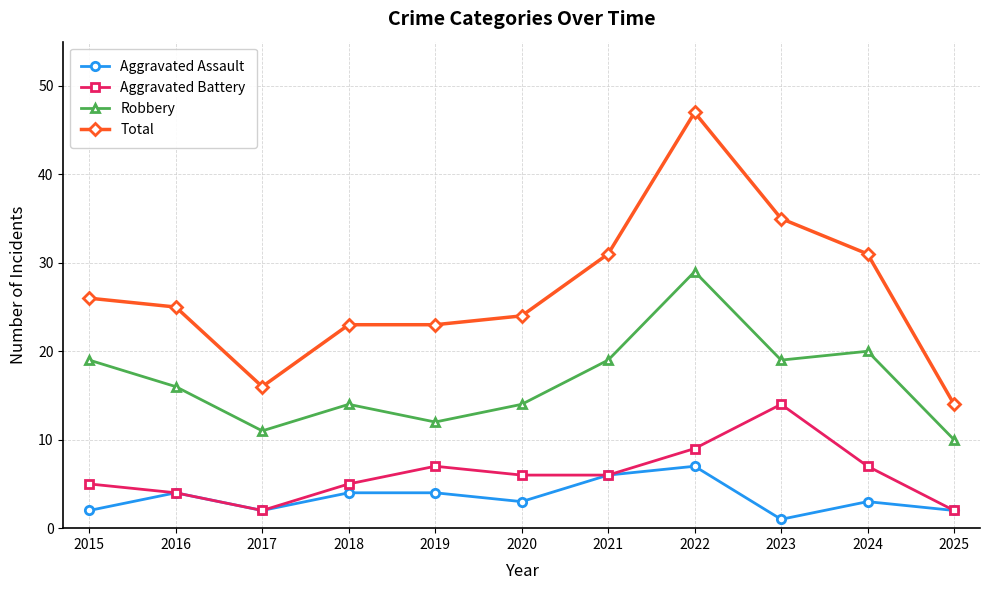

What is the sum of all Aggravated Battery values?

67